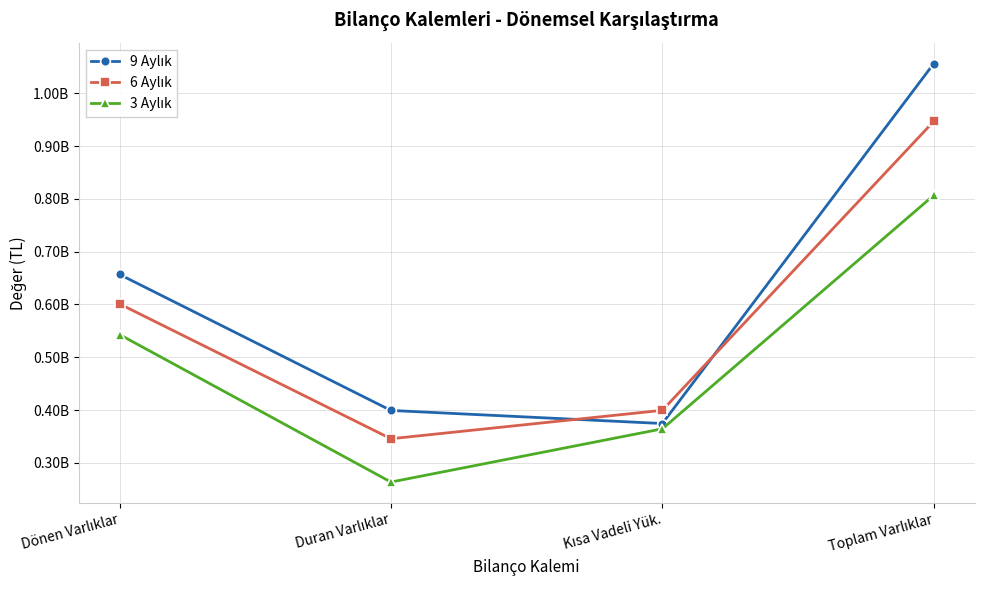

Is it true that 6 Aylık equals 609127688 at Toplam Varlıklar?

False